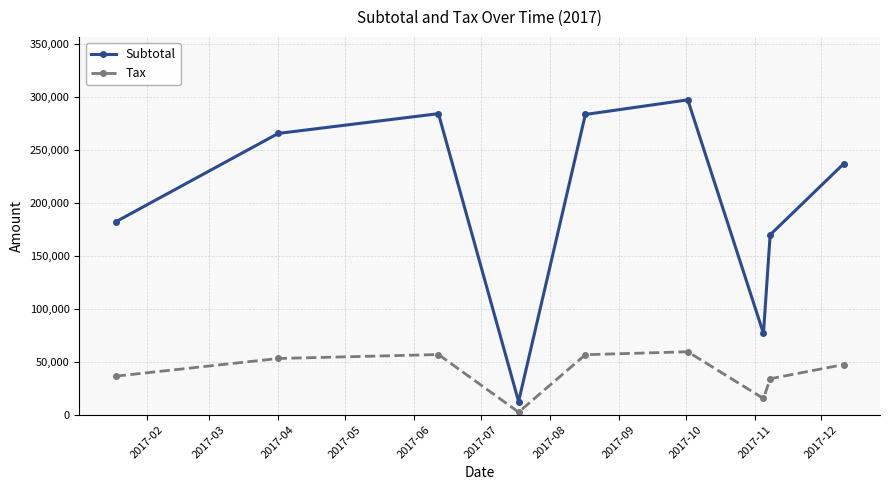

Is this an area chart (filled region under the line)?

No